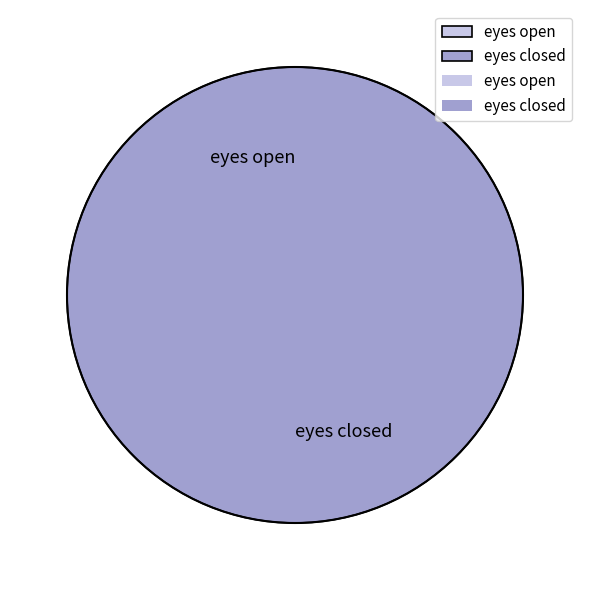

Is it true that eyes open is 0% of the pie?

True